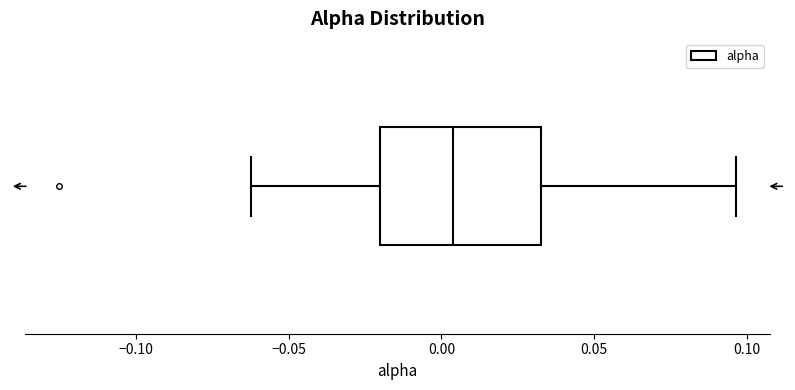

Transcribe this box plot: give where the median line is, the range the box spans, and where the two whiskers end, as read against the x-axis. The values are not printed on the chart, so give them approximately, as read against the axis.

median 0.005, box -0.020 to 0.035, whiskers -0.065 to 0.095